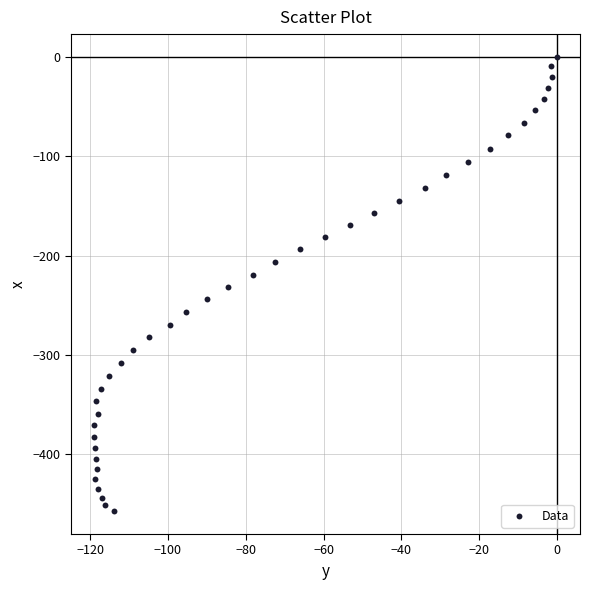

What is the range of Y values (max minus min)?

457.2